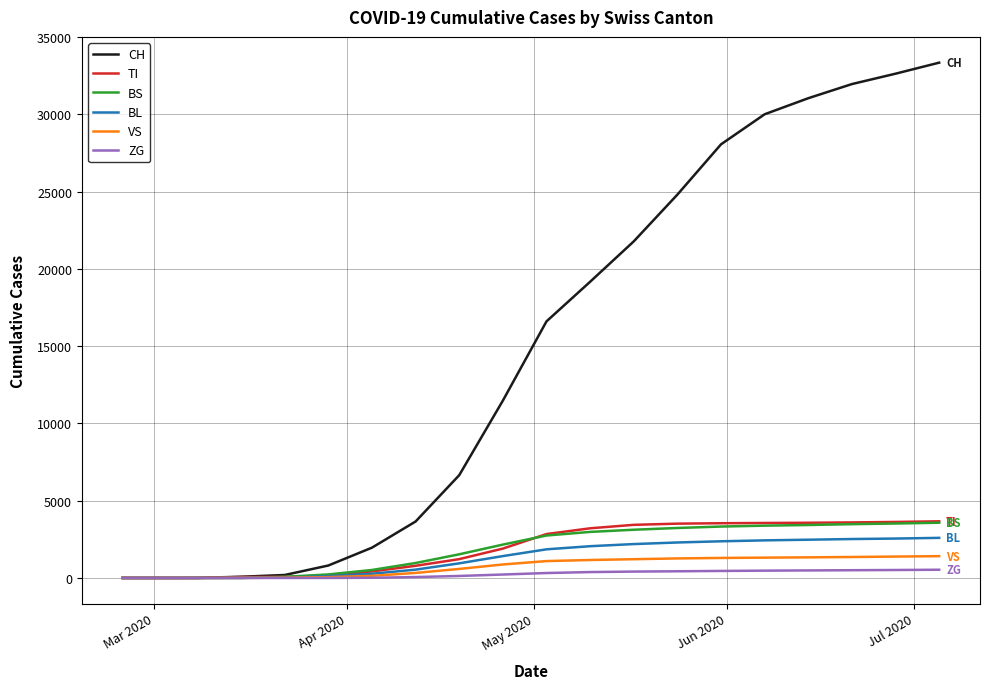

Which series has the largest total across all categories?

CH